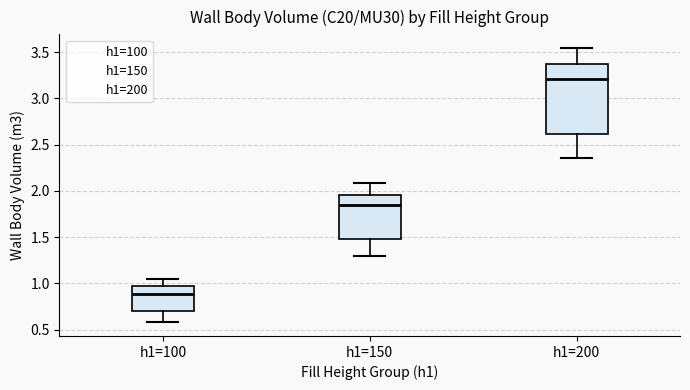

Reading left to right, read every box against the y-axis: the position of its median line, the range the box covers, and the ends of its whiskers. The values are not printed on the chart, so give them approximately, as read against the axis.

h1=100: median 0.90, box 0.70 to 0.95, whiskers 0.60 to 1.05
h1=150: median 1.85, box 1.50 to 1.95, whiskers 1.30 to 2.10
h1=200: median 3.20, box 2.60 to 3.40, whiskers 2.35 to 3.55